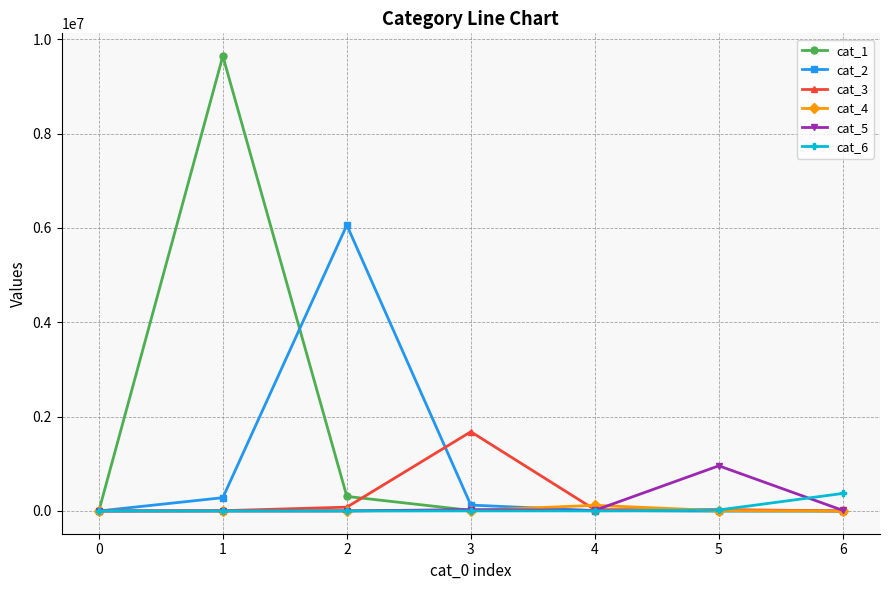

What is the value of the cat_3 point at the 7th from the left?

331